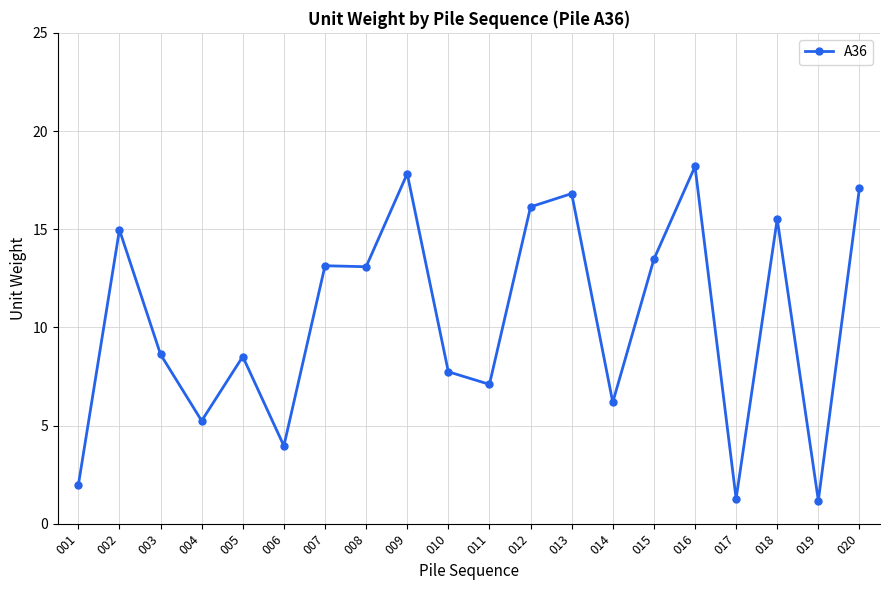

What is the ratio of the value at 006 to the value at 011?

0.6